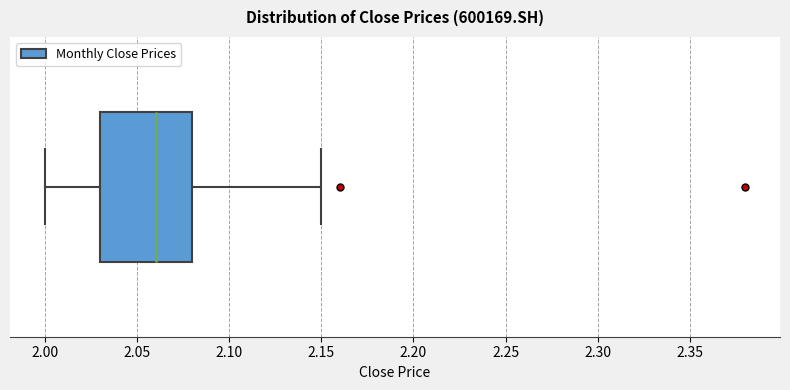

Read this box plot against the x-axis: the position of the median line, the range covered by the box, and the ends of both whiskers. The values are not printed on the chart, so give them approximately, as read against the axis.

median 2.06, box 2.03 to 2.08, whiskers 2.00 to 2.15